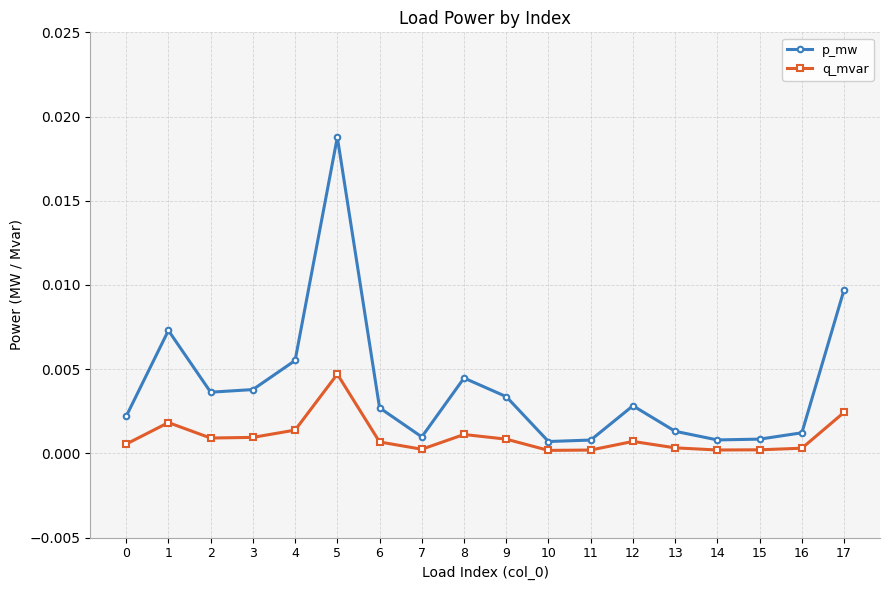

True or false: p_mw and q_mvar cross at least once.

False